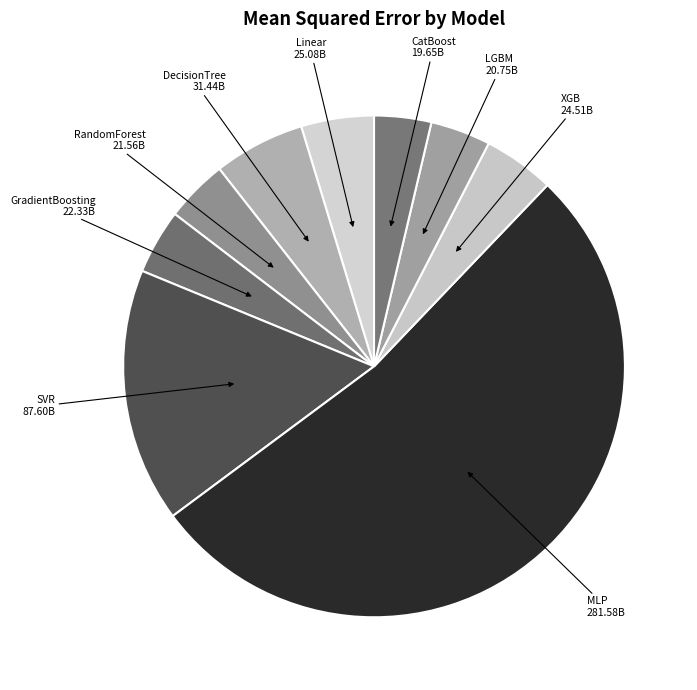

Count the number of slices in the pie.

9